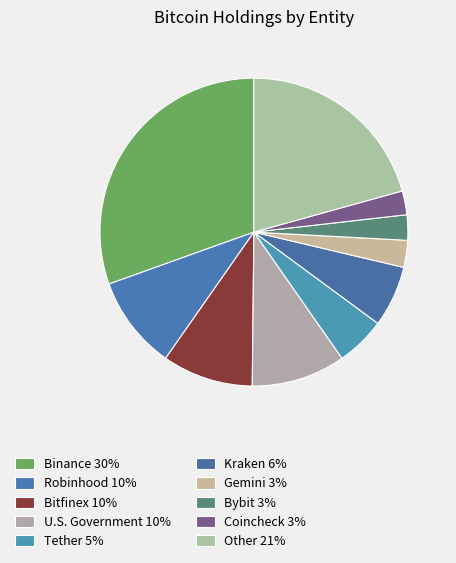

What is the smallest slice in the pie chart?

Coincheck